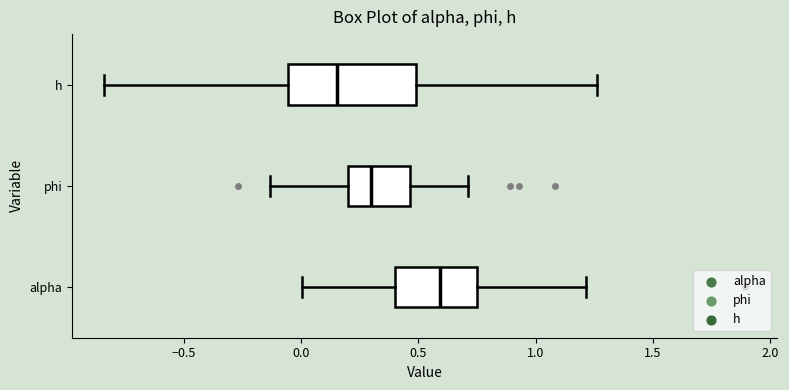

Reading bottom to top, transcribe this box plot: for each box, give where its median line is, the range the box spans, and where its two whiskers end, as read against the x-axis. The values are not printed on the chart, so give them approximately, as read against the axis.

alpha: median 0.60, box 0.40 to 0.75, whiskers 0.00 to 1.20
phi: median 0.30, box 0.20 to 0.45, whiskers -0.15 to 0.70
h: median 0.15, box -0.05 to 0.50, whiskers -0.85 to 1.25